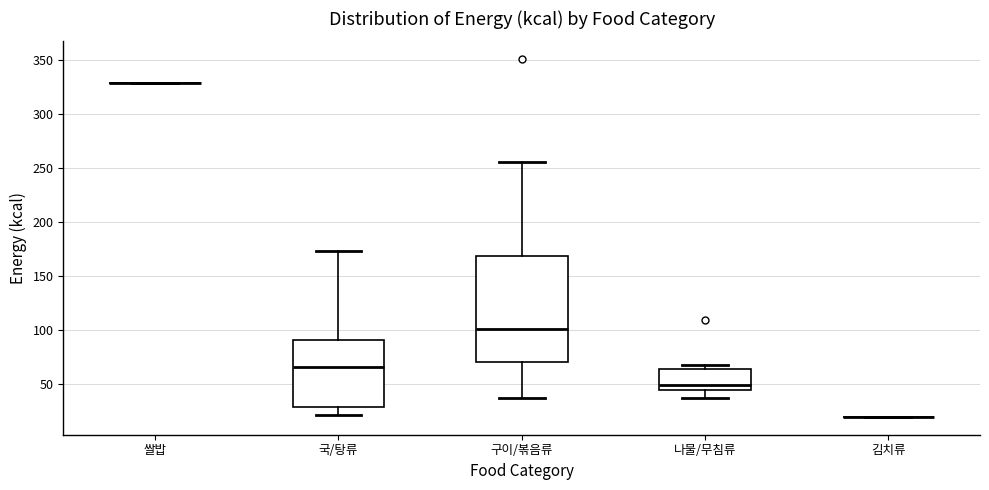

Reading left to right, read every box against the y-axis: the position of its median line, the range the box covers, and the ends of its whiskers. The values are not printed on the chart, so give them approximately, as read against the axis.

쌀밥: box collapsed to a line at 330, whiskers 330 to 330
국/탕류: median 65, box 30 to 90, whiskers 20 to 175
구이/볶음류: median 100, box 70 to 170, whiskers 35 to 255
나물/무침류: median 50, box 45 to 65, whiskers 35 to 70
김치류: box collapsed to a line at 20, whiskers 20 to 20